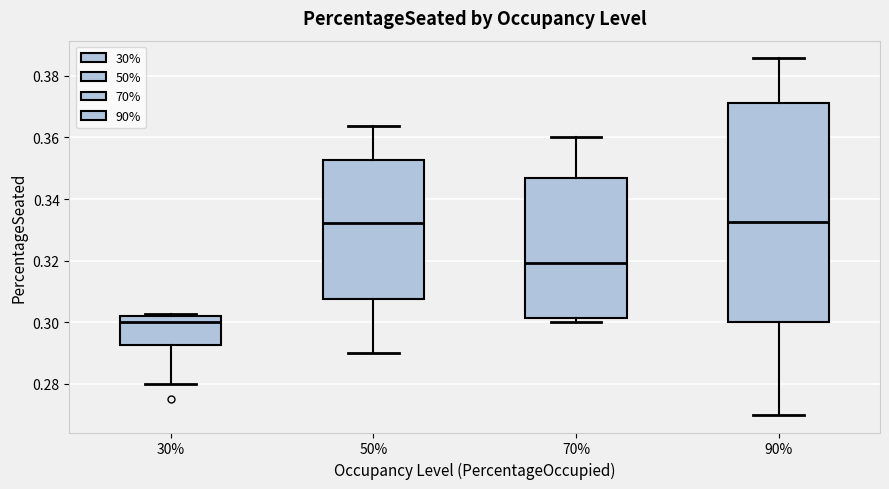

Reading left to right, transcribe this box plot: for each box, give where its median line is, the range the box spans, and where its two whiskers end, as read against the y-axis. The values are not printed on the chart, so give them approximately, as read against the axis.

30%: median 0.300, box 0.292 to 0.302, whiskers 0.280 to 0.302 (just above the box's upper edge)
50%: median 0.332, box 0.308 to 0.352, whiskers 0.290 to 0.364
70%: median 0.320, box 0.302 to 0.346, whiskers 0.300 to 0.360
90%: median 0.332, box 0.300 to 0.372, whiskers 0.270 to 0.386